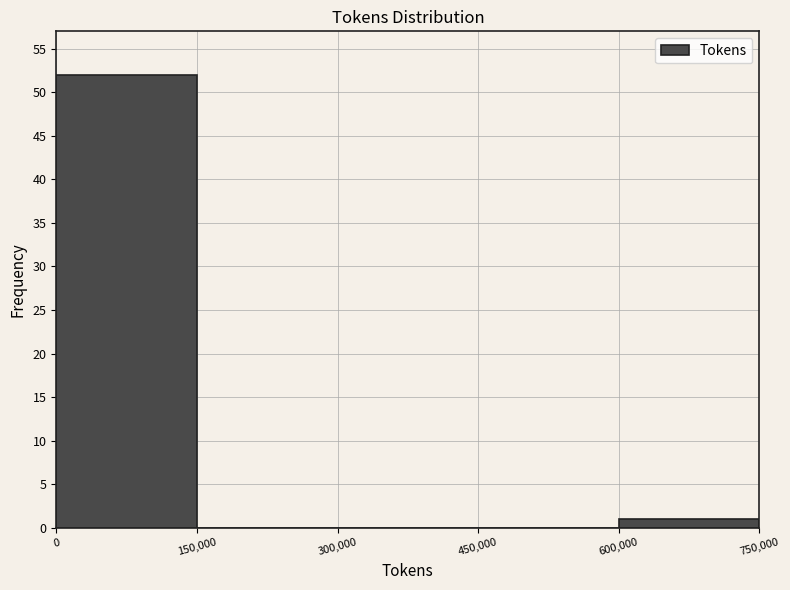

Which range on the x-axis has the tallest bar?

0 to 150,000